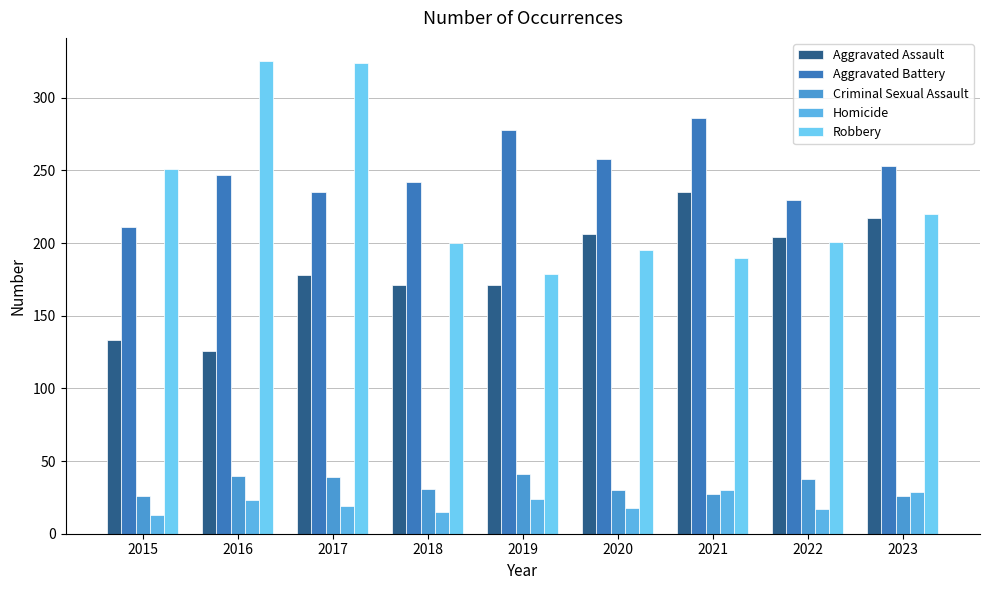

What is the value of the Aggravated Battery bar at the 4th from the left?

242